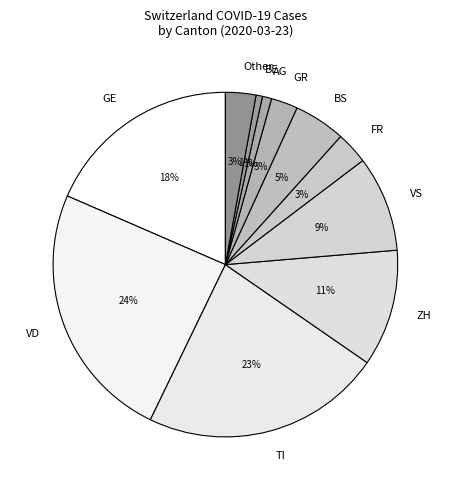

Between BS and Other, which is larger?

BS